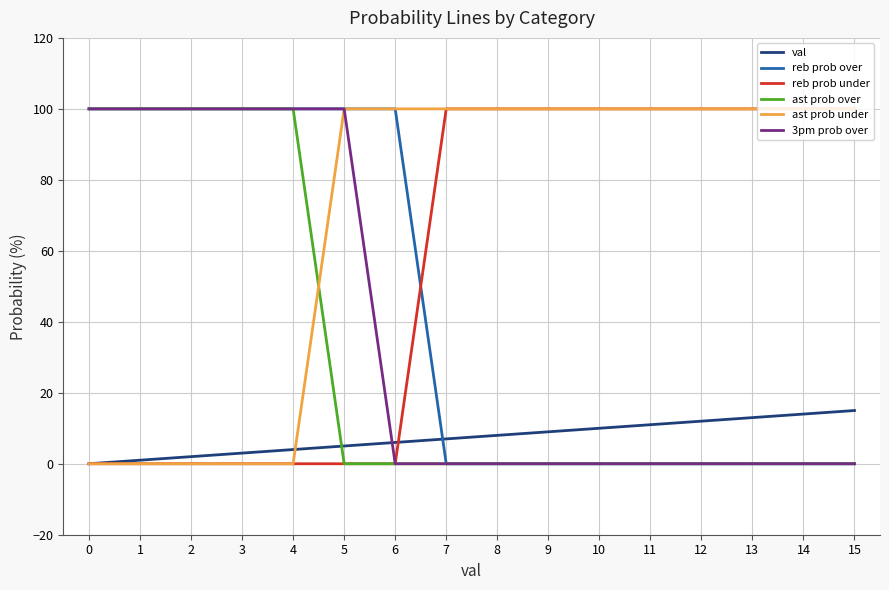

The reb prob over series shows 100 at 4. True or false?

True